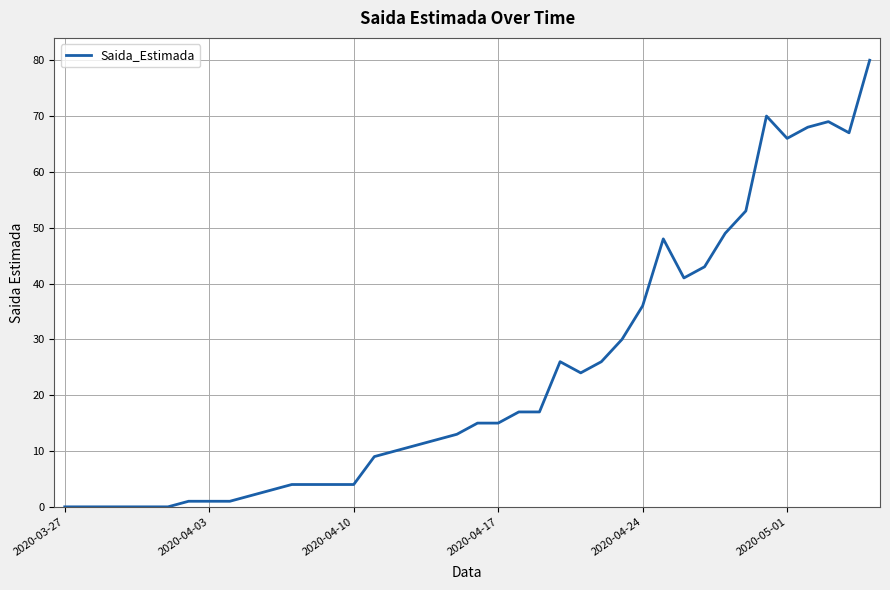

What is the maximum value shown in the chart?

80